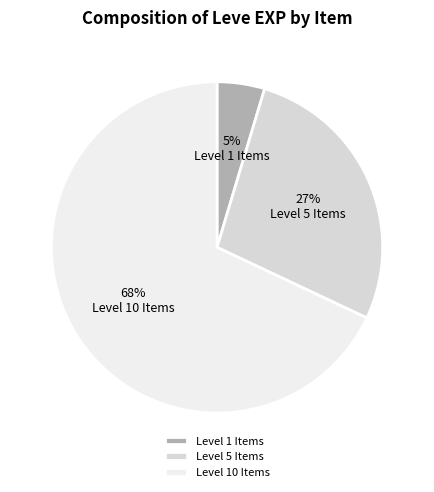

What percentage is the Level 5 Items slice, to the nearest percent?

27%